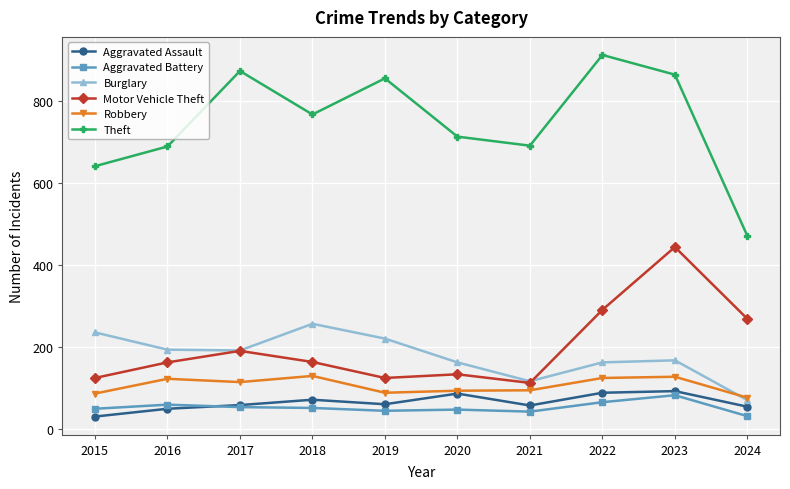

True or false: Motor Vehicle Theft and Theft intersect in this chart.

False